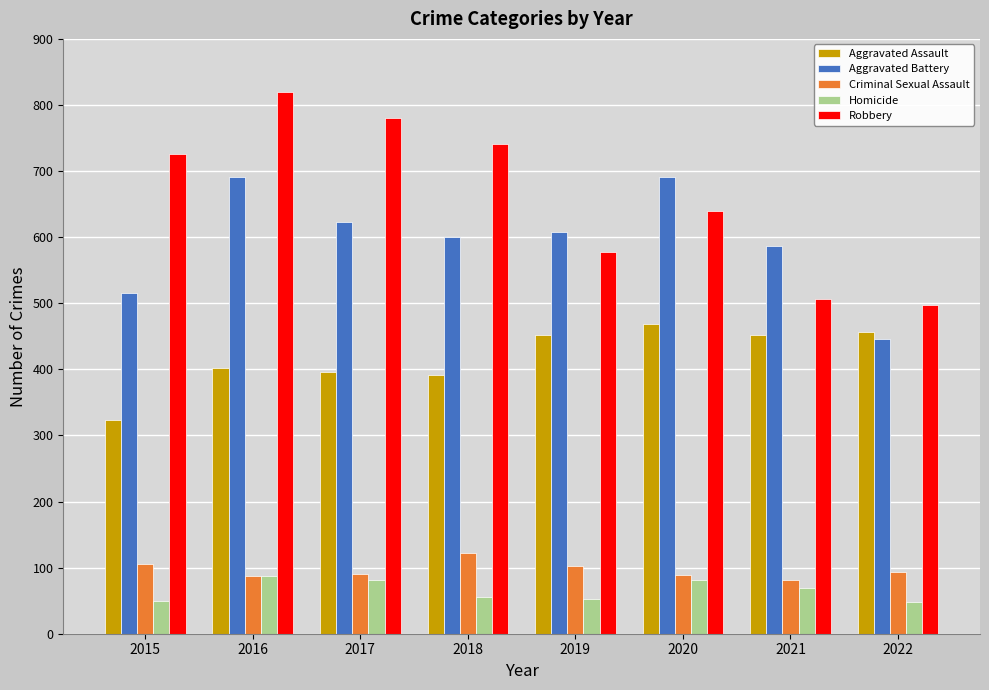

What is the sum of all Homicide values?

526